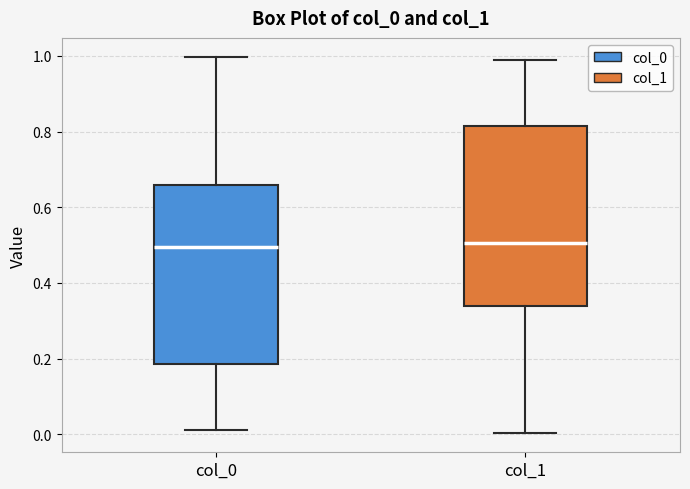

Reading left to right, transcribe this box plot: for each box, give where its median line is, the range the box spans, and where its two whiskers end, as read against the y-axis. The values are not printed on the chart, so give them approximately, as read against the axis.

col_0: median 0.50, box 0.18 to 0.66, whiskers 0.02 to 1.00
col_1: median 0.50, box 0.34 to 0.82, whiskers 0.00 to 0.98